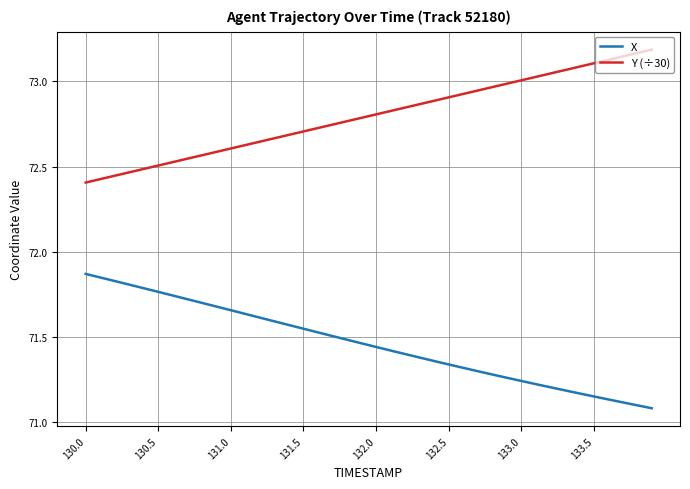

How many lines are shown in the chart?

2